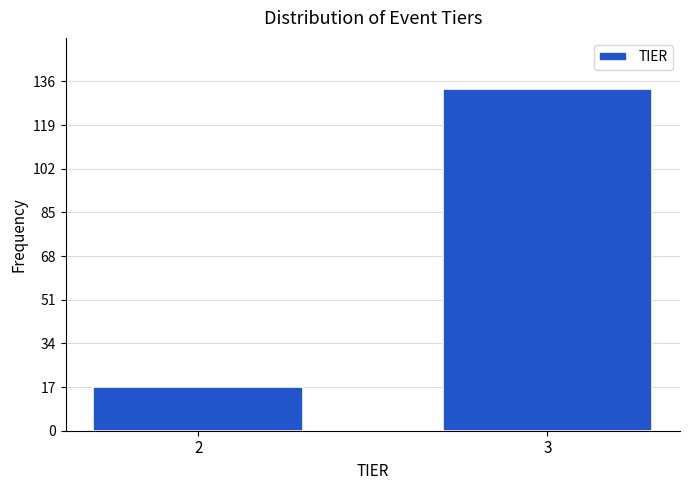

Reading right to left, what are all the values shown in this chart?

133	17